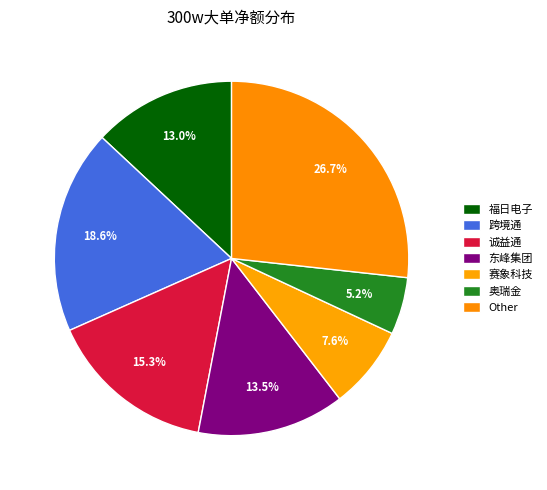

Count the number of slices in the pie.

7